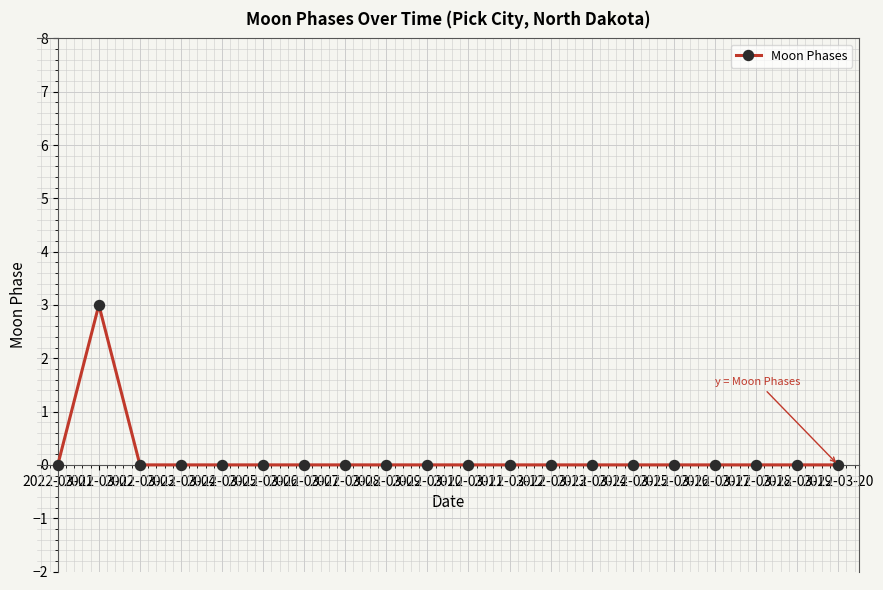

True or false: there are more than 0 points higher than both neighbors.

True